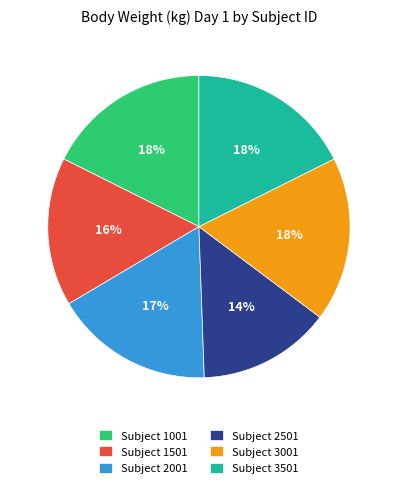

To the nearest percent, what is the average slice percentage?

17%